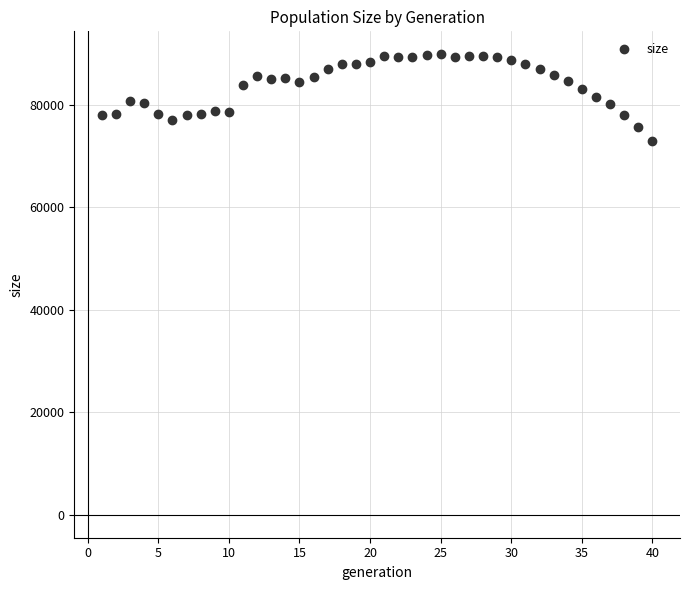

What is the range of X values (max minus min)?

39